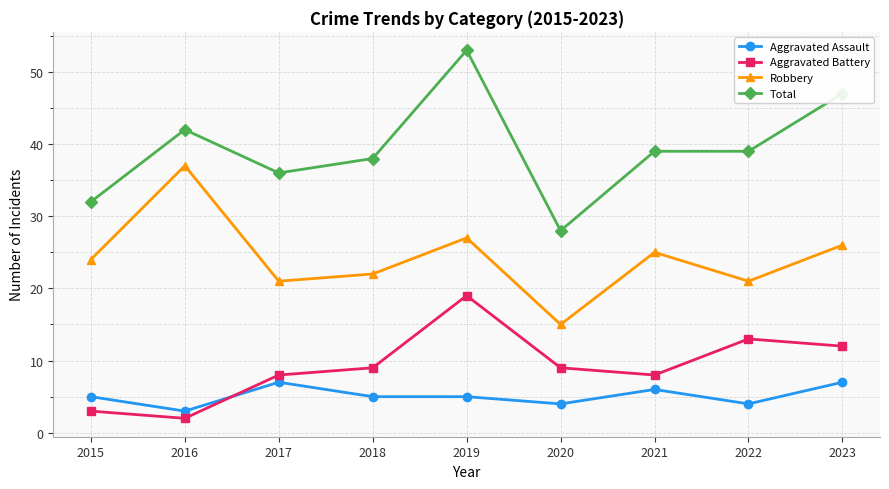

What is the sum of all Robbery values?

218